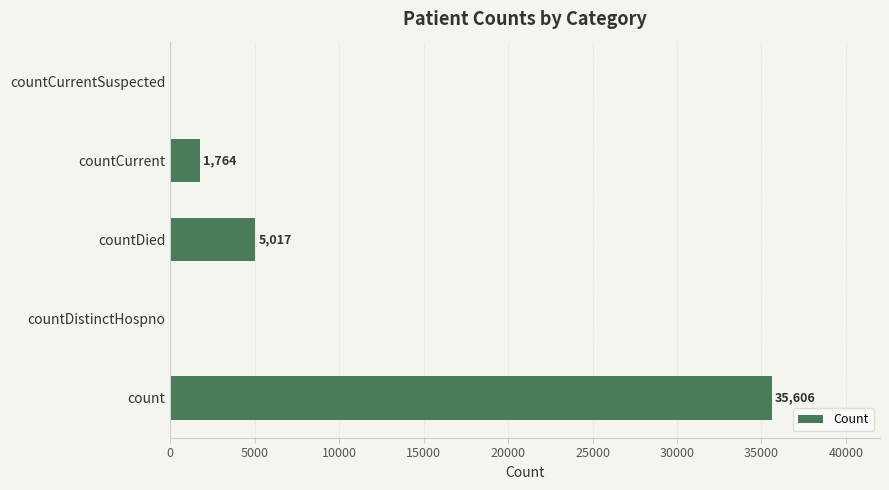

Reading bottom to top, transcribe all the data shown in this chart.

count=35606	countDistinctHospno=0	countDied=5017	countCurrent=1764	countCurrentSuspected=0